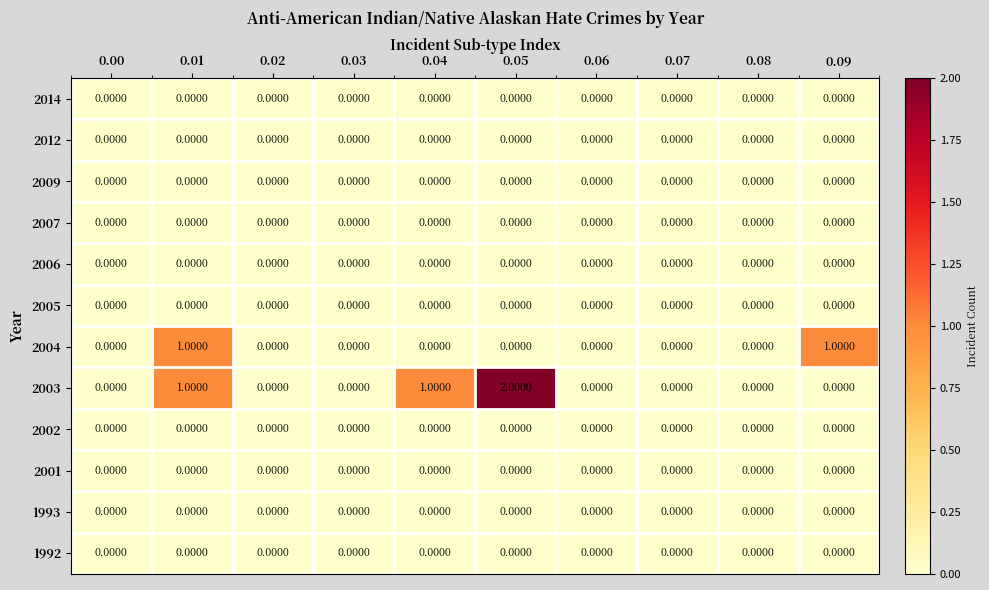

Which series has the largest total across all categories?

2003